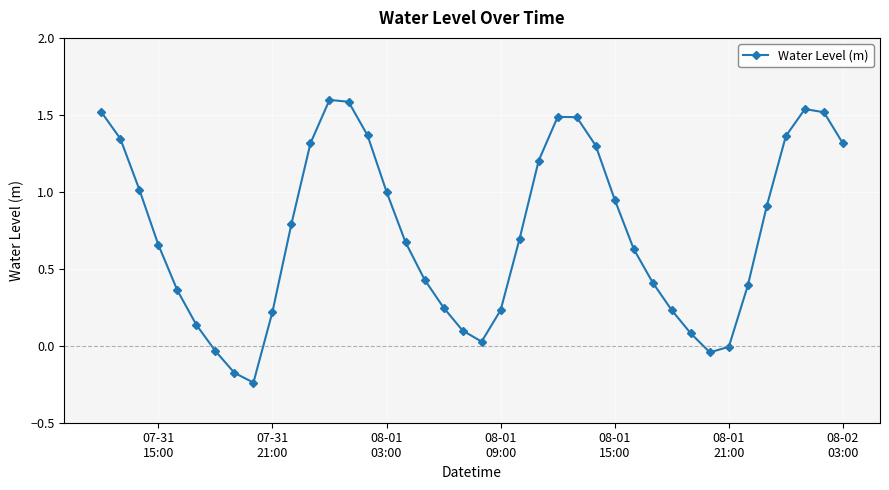

What is the maximum value shown in the chart?

1.6